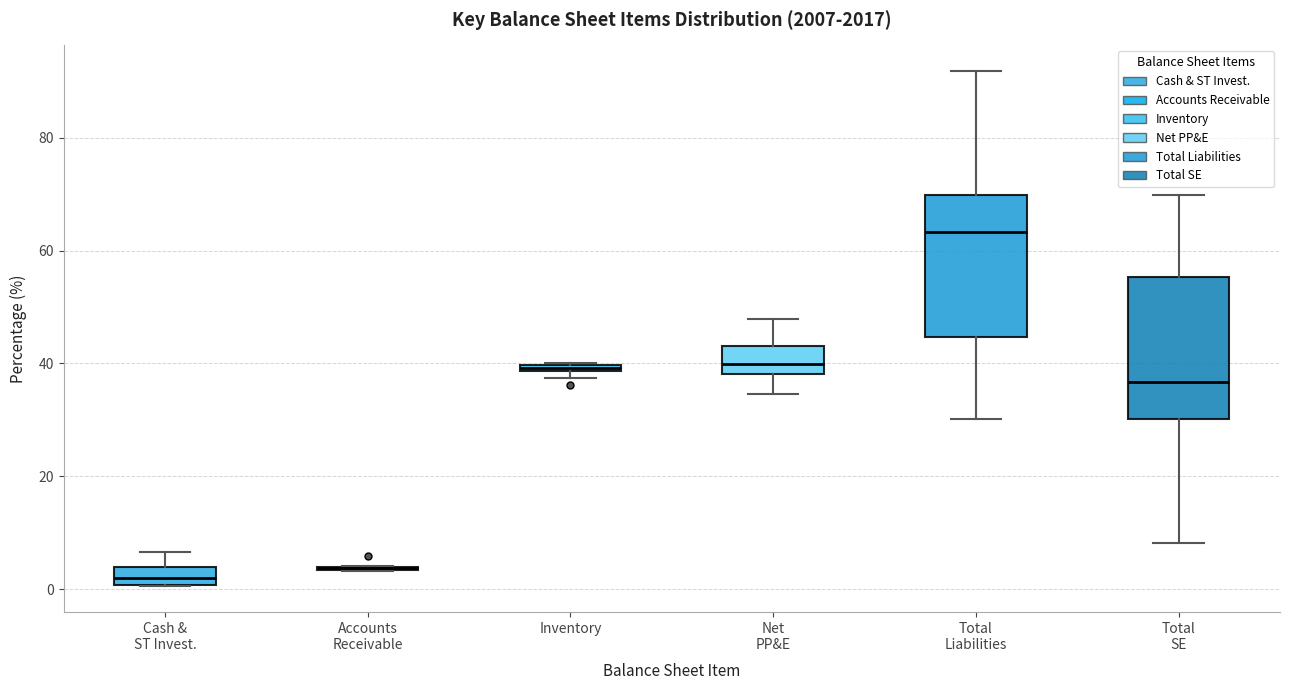

Where does the median line of the box for Cash & ST Invest. sit on the y-axis? The values are not printed on the chart, so give them approximately, as read against the axis.

2